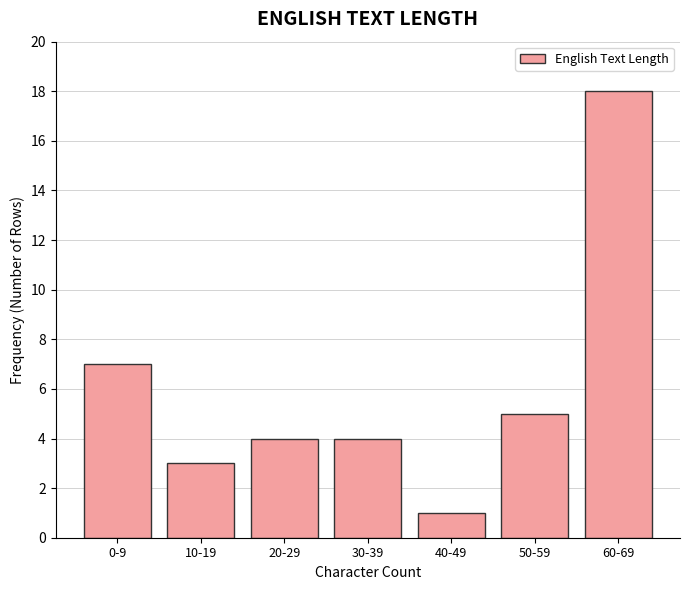

Reading left to right, transcribe all the data shown in this chart.

0-9=7	10-19=3	20-29=4	30-39=4	40-49=1	50-59=5	60-69=18